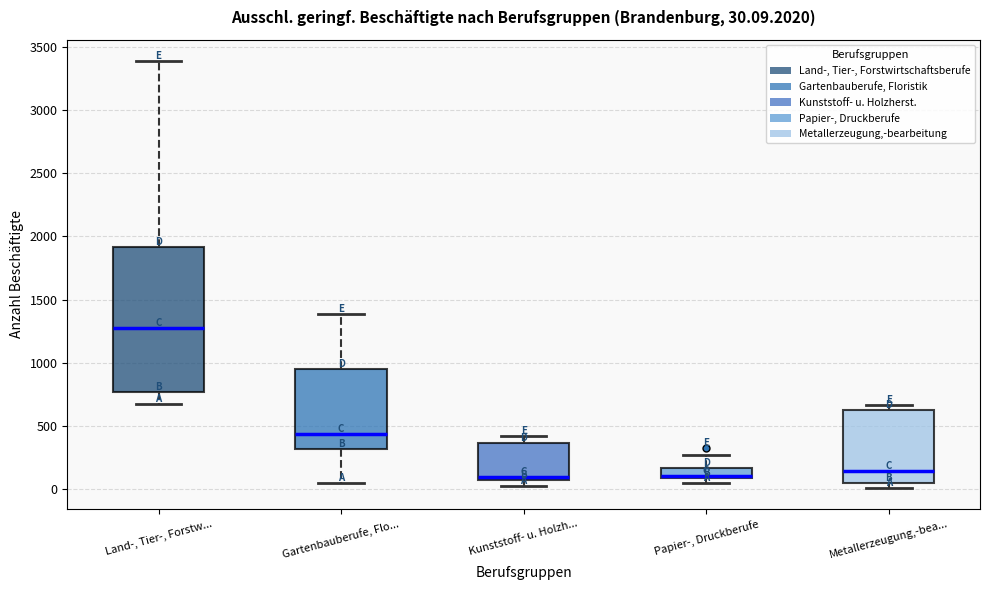

Comparing the boxes themselves (not the whiskers), which one is the tallest?

Land-, Tier-, Forstw...